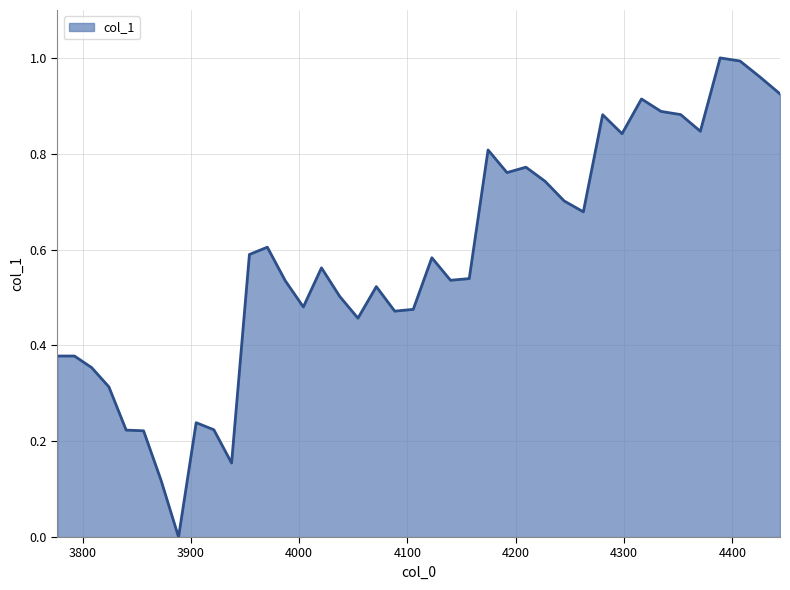

How many interior local valleys (lower than both neighbors) does the data have?

10